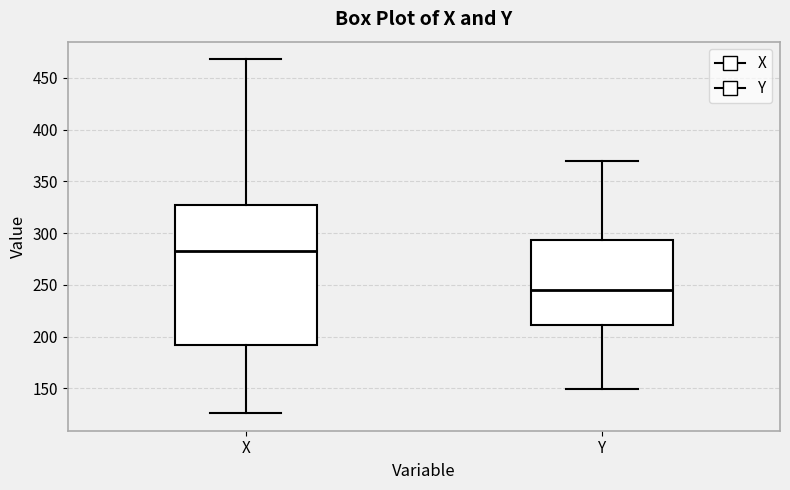

Reading left to right, read every box against the y-axis: the position of its median line, the range the box covers, and the ends of its whiskers. The values are not printed on the chart, so give them approximately, as read against the axis.

X: median 285, box 190 to 325, whiskers 125 to 470
Y: median 245, box 210 to 295, whiskers 150 to 370